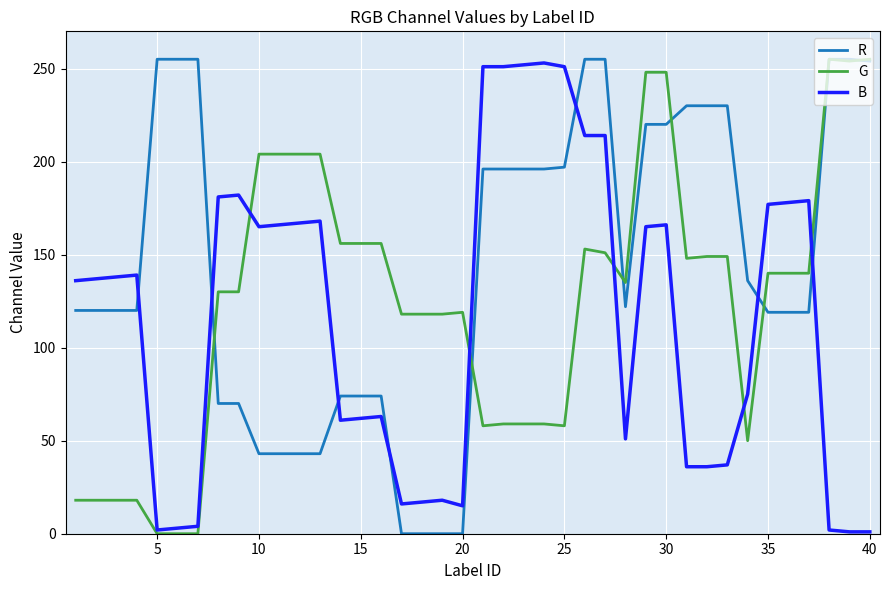

List the series in order of their overall mean, highest first.

R, G, B